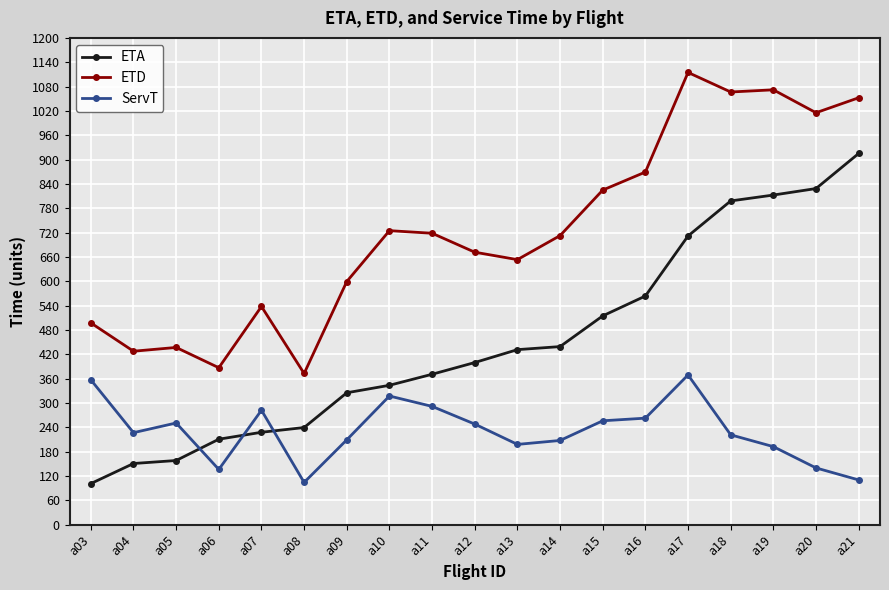

At a13, list the series in order from largest to smallest.

ETD, ETA, ServT